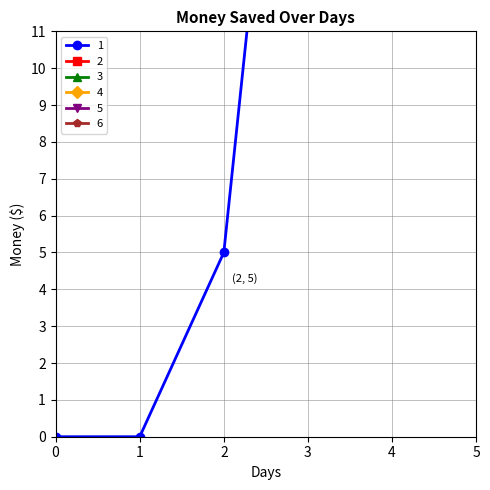

At 5, list the series in order from smallest to largest.

2, 3, 4, 5, 6, 1